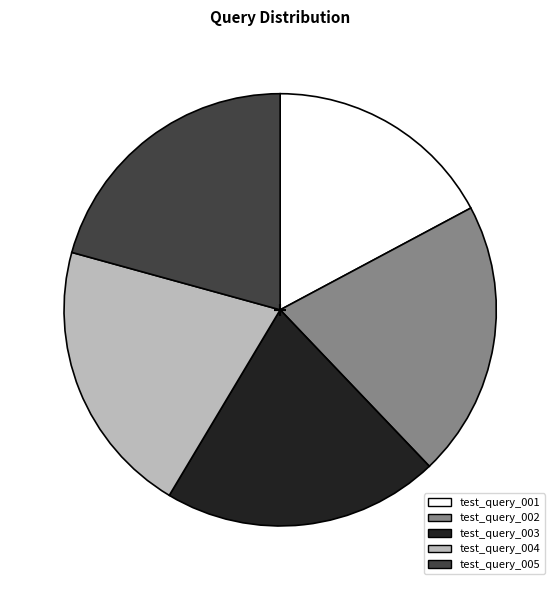

How many segments does this pie chart have?

5